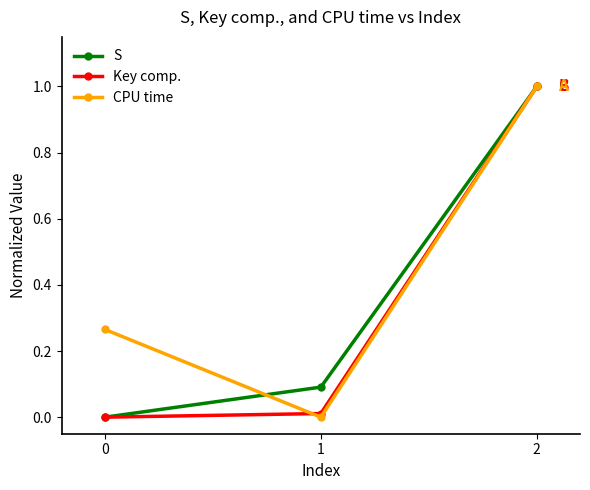

How many data points in S are above 0?

2